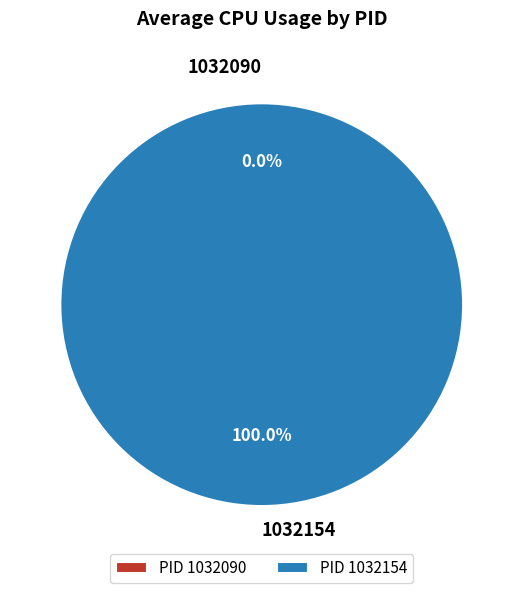

To the nearest percent, what is the combined percentage of 1032154 and 1032090?

100%